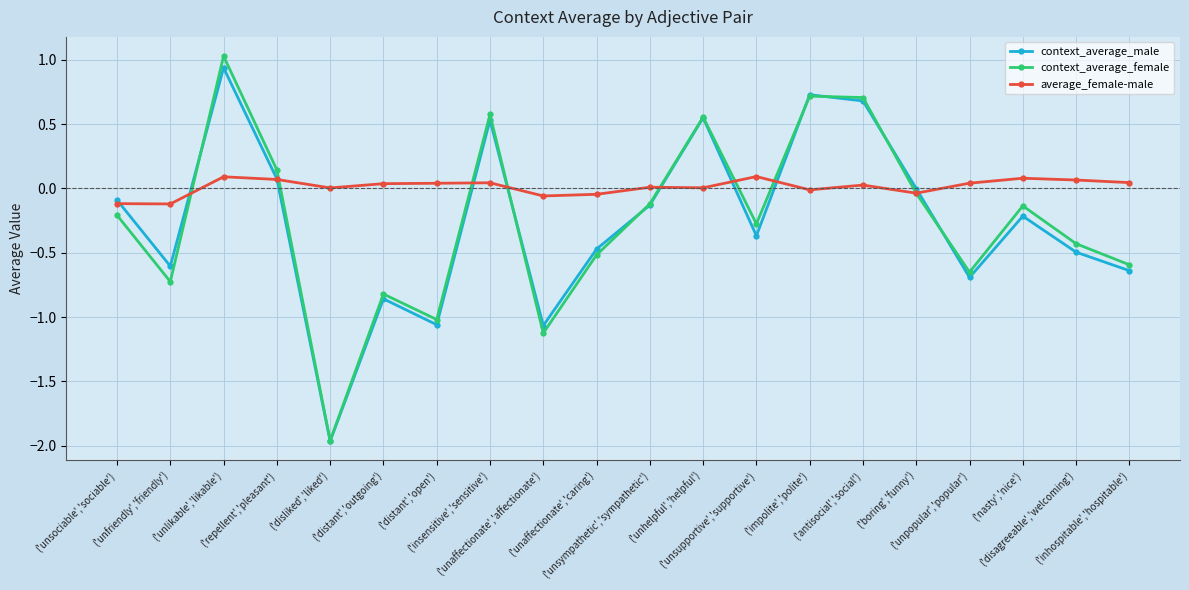

How many interior local valleys does the context_average_male series have?

6